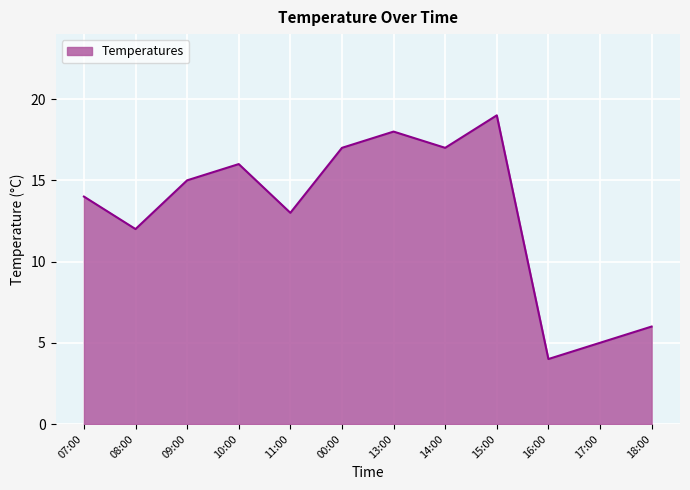

What is the change in value from 07:00 to 11:00?

-1